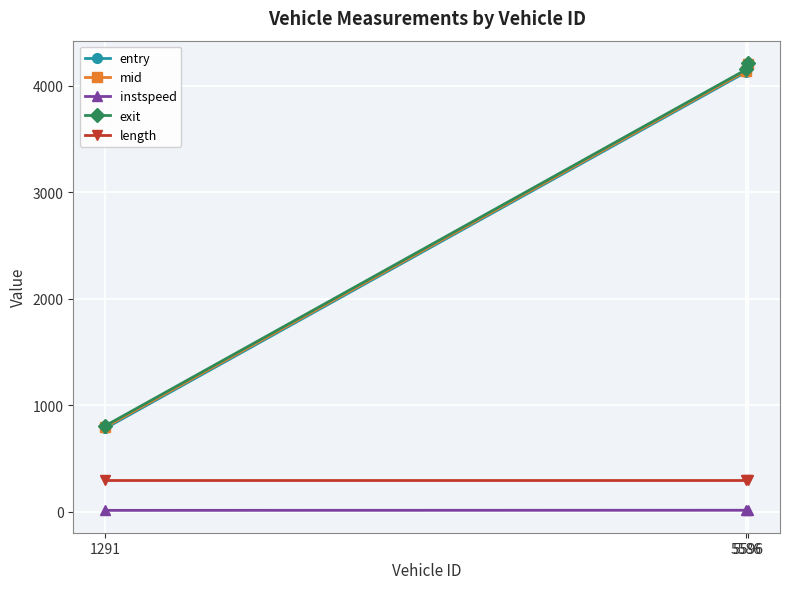

What value does the length series have at 5586?

295.2